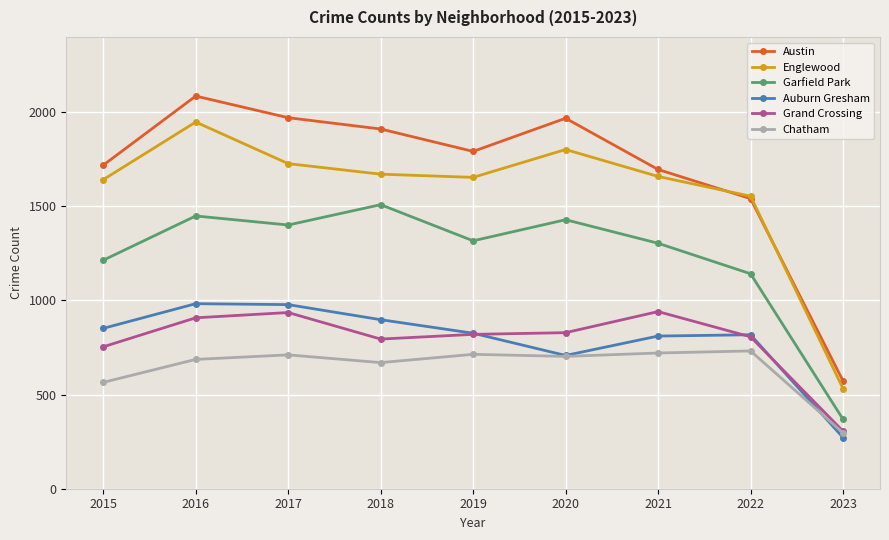

What is the value of the Englewood point at the 8th from the left?

1554